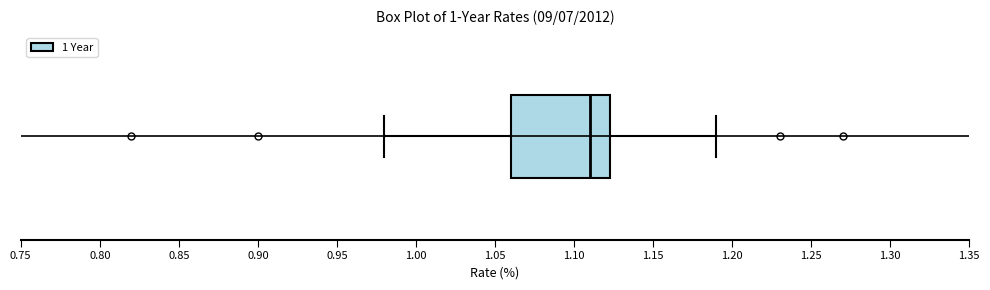

Read this box plot against the x-axis: the position of the median line, the range covered by the box, and the ends of both whiskers. The values are not printed on the chart, so give them approximately, as read against the axis.

median 1.110, box 1.060 to 1.125, whiskers 0.980 to 1.190